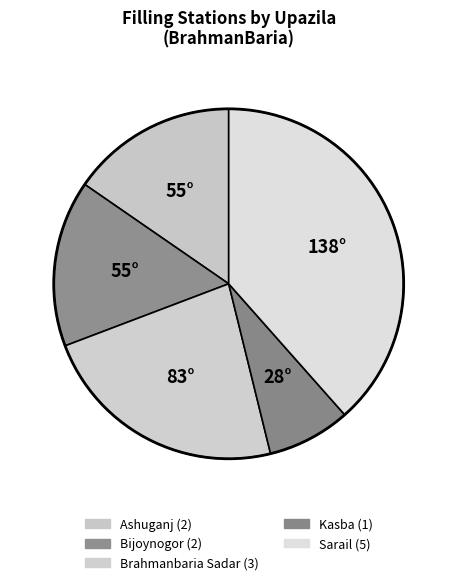

How many segments does this pie chart have?

5